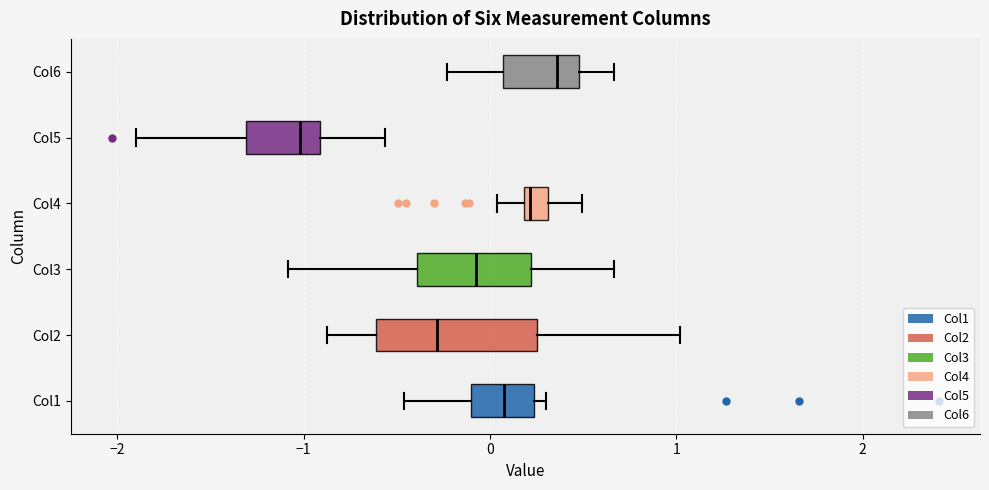

Which box has the furthest to the right median line?

Col6